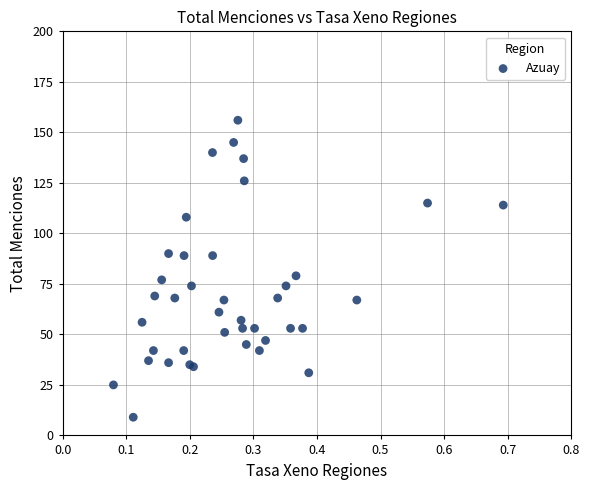

What Y value in the scatter plot is closest to 82?

79